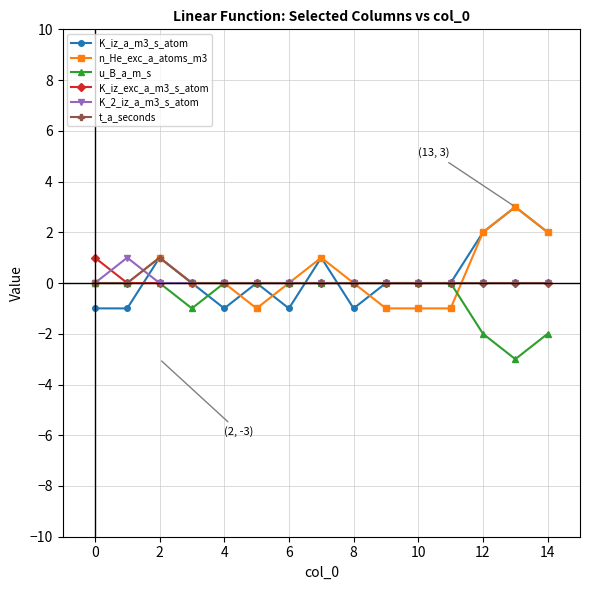

What is the smallest value displayed?

-3